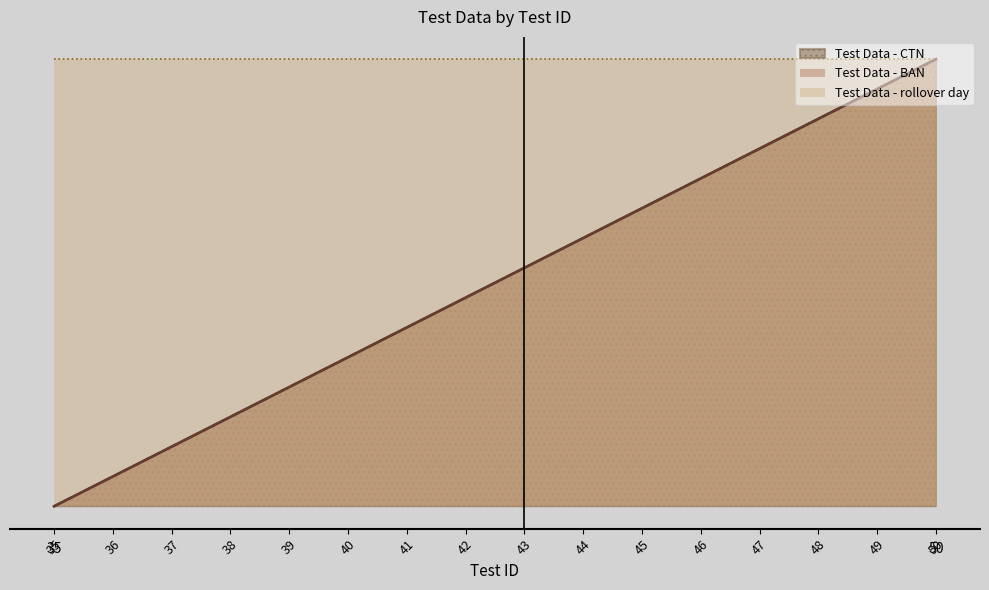

Where is Test Data - CTN nearest to the value 0?

35